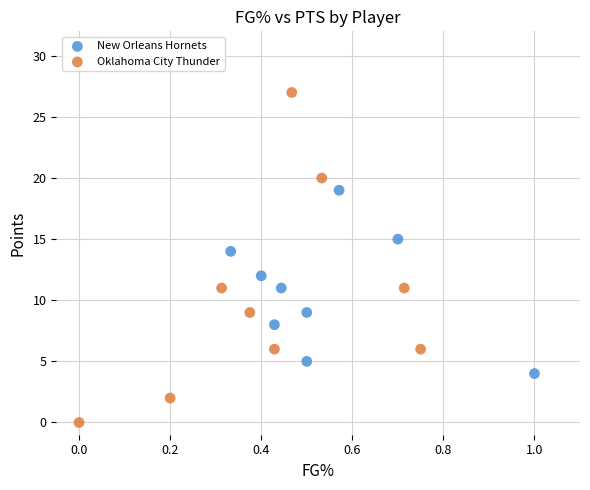

Which series contains the highest Y value?

Oklahoma City Thunder